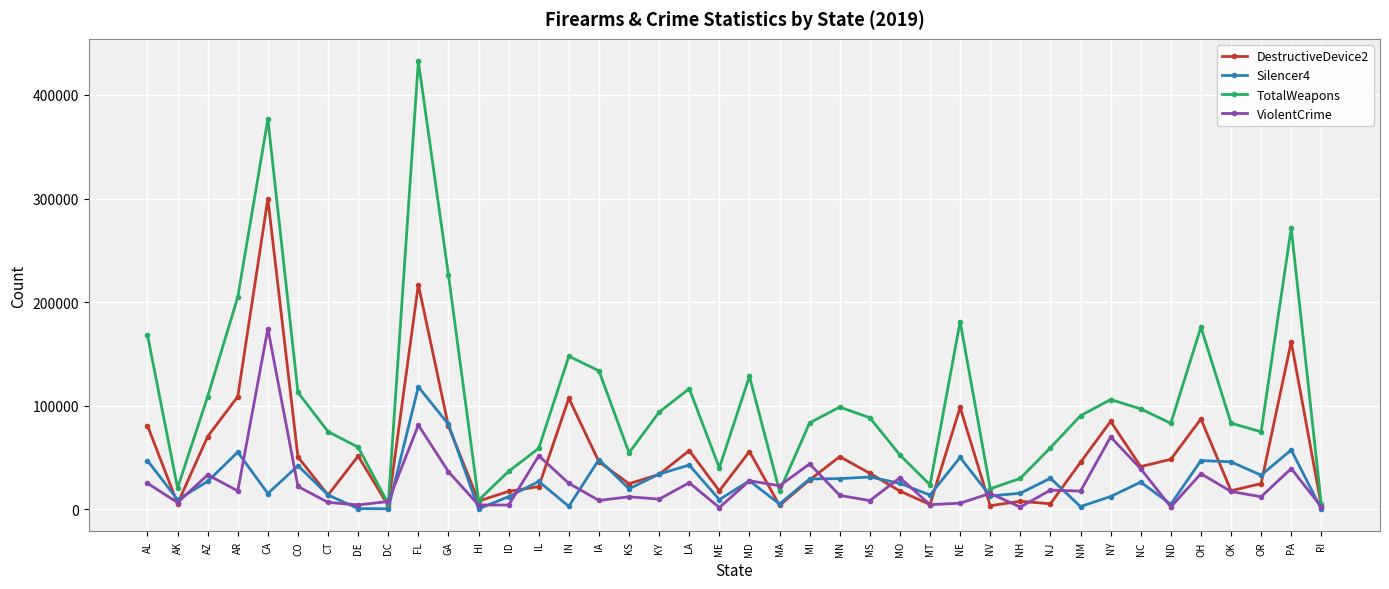

Where is the first local maximum for DestructiveDevice2?

CA